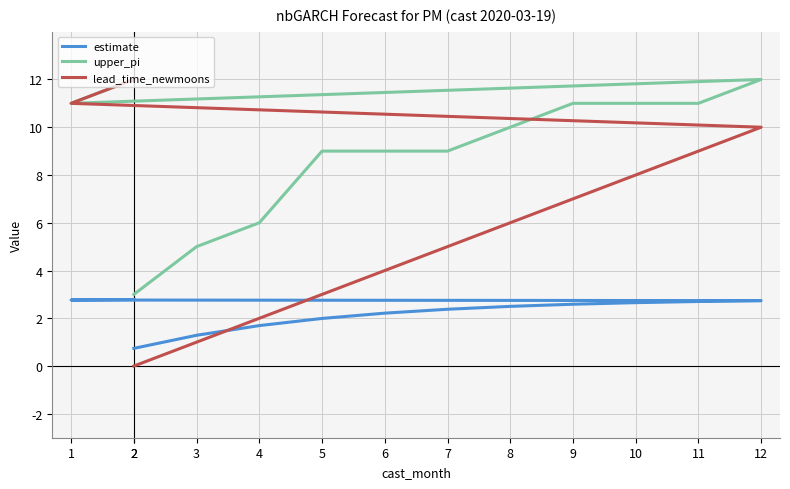

Rank the categories by upper_pi value from highest to lowest.

12, 2, 9, 10, 11, 1, 8, 5, 6, 7, 4, 3, 2